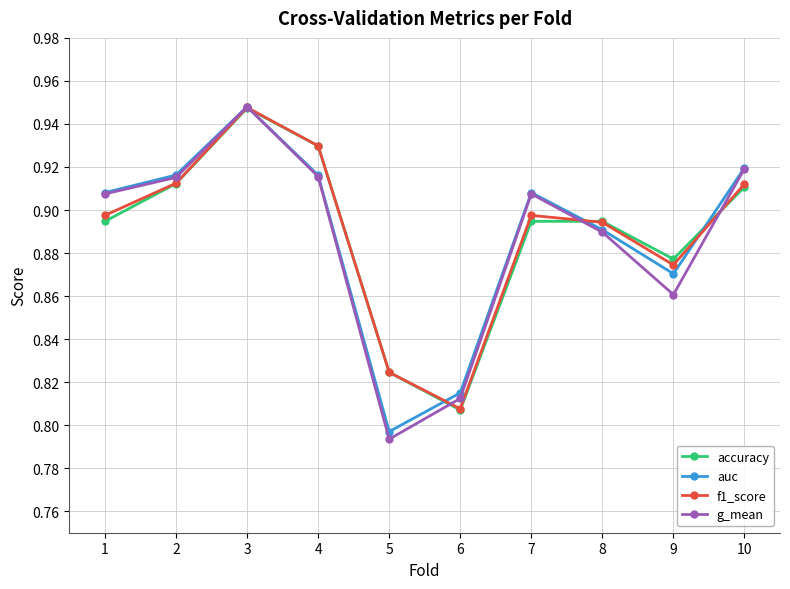

At how many categories does at least one series exceed 0?

10